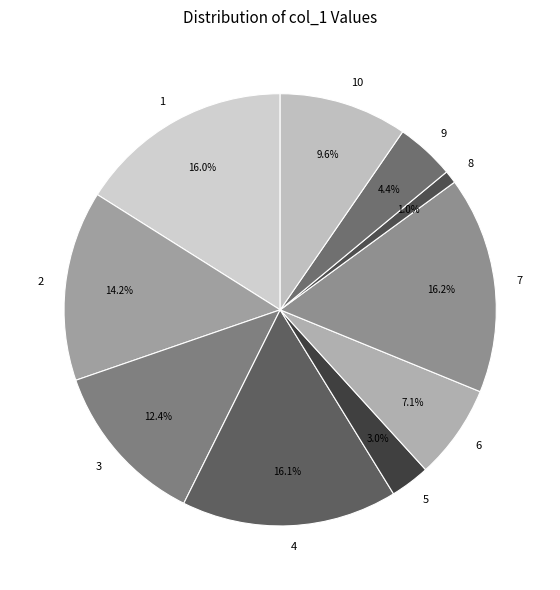

Which has a higher value, 6 or 10?

10